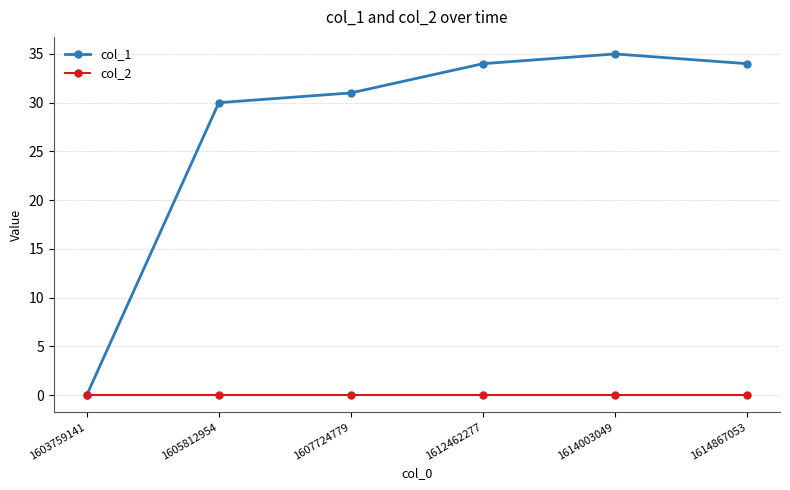

Count the number of categories in the chart.

6